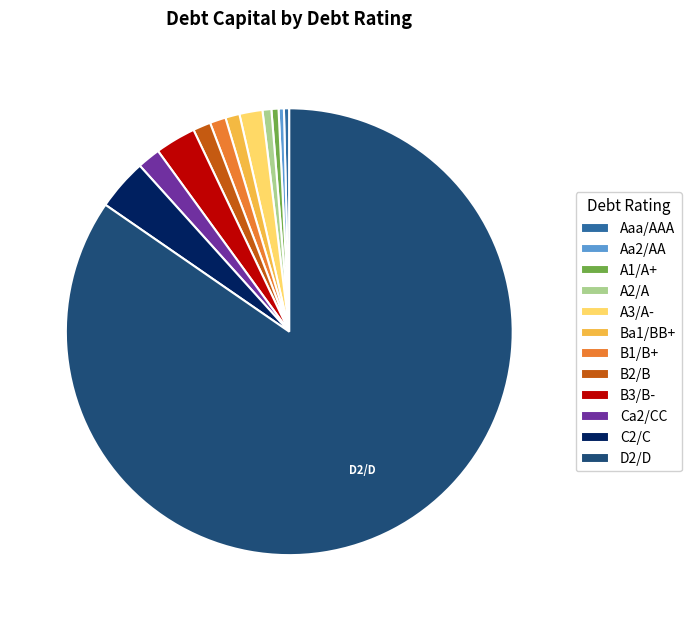

The B1/B+ slice represents 15% of the pie. True or false?

False